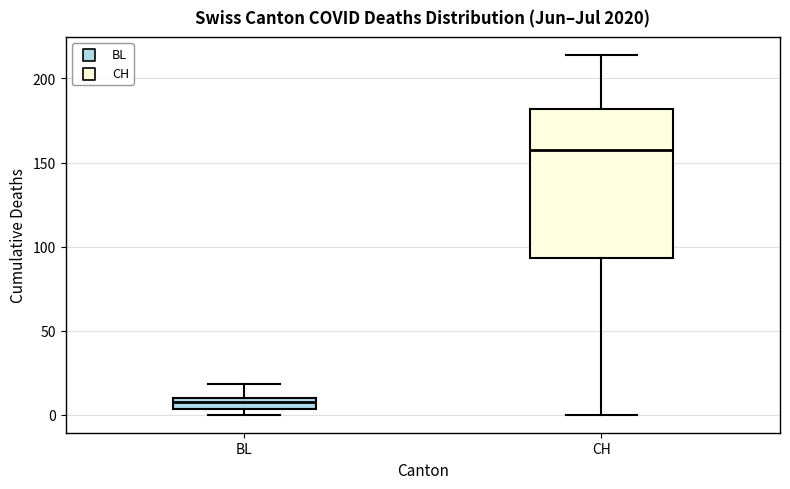

Comparing the boxes themselves (not the whiskers), which one is the tallest?

CH